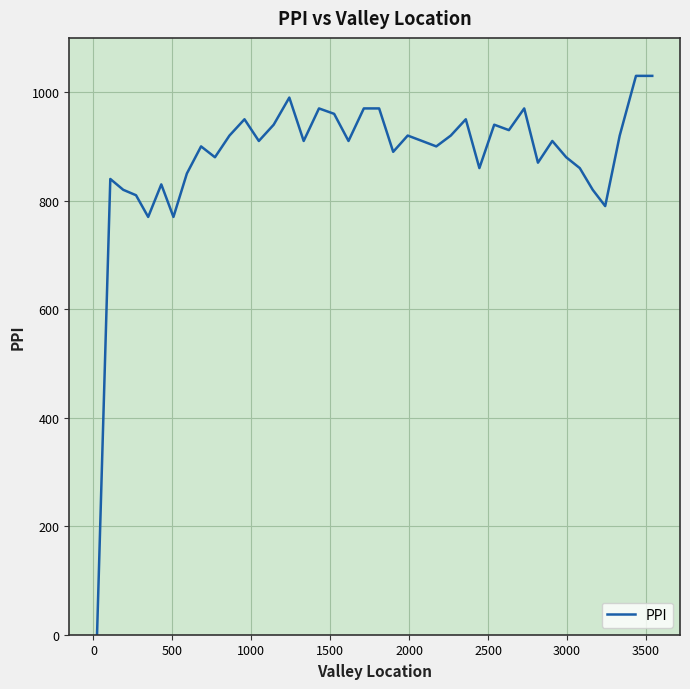

What is the difference between the maximum and minimum values?

1030